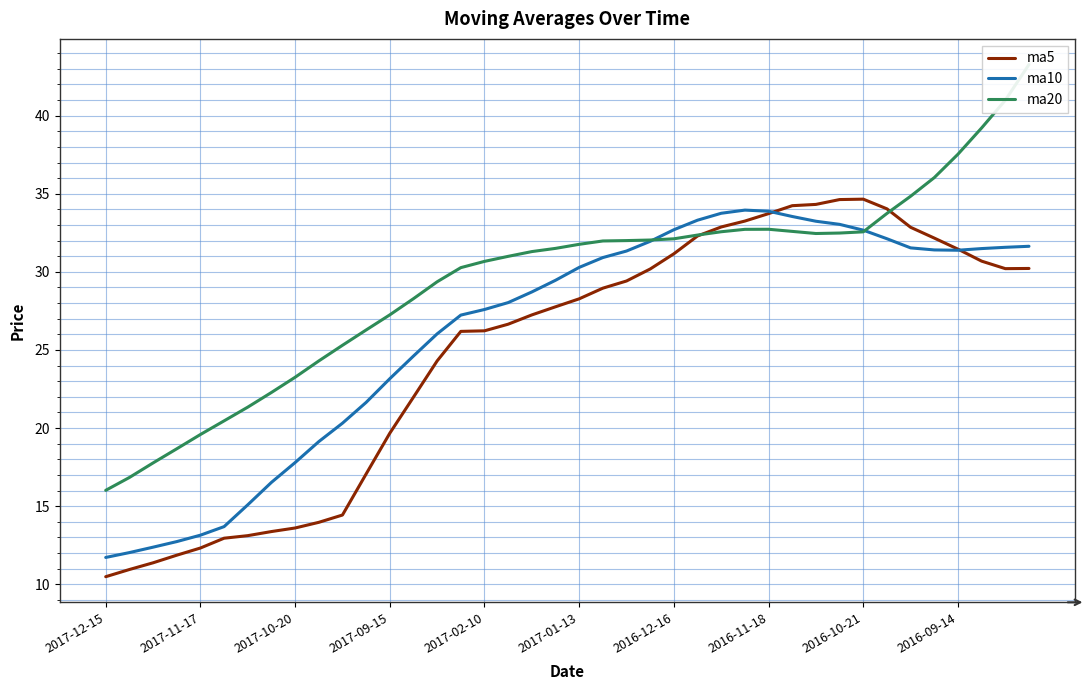

What is the minimum value for ma5?

10.5